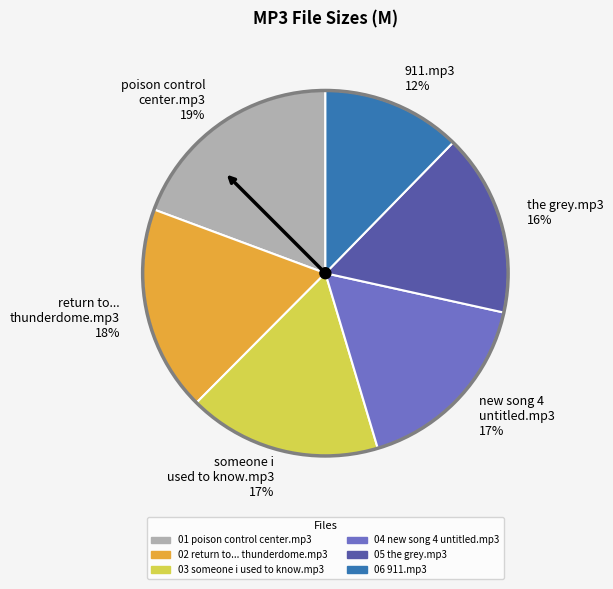

To the nearest percent, what is the difference between the largest and smallest slice percentages?

7%